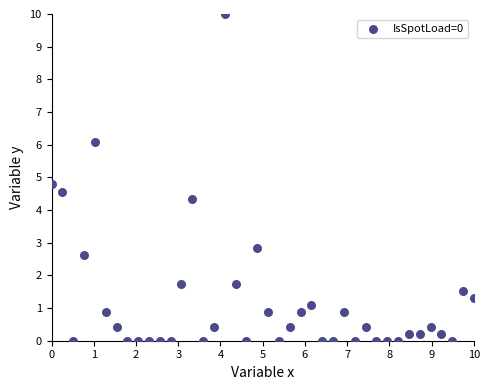

What is the range of Y values (max minus min)?

10.0